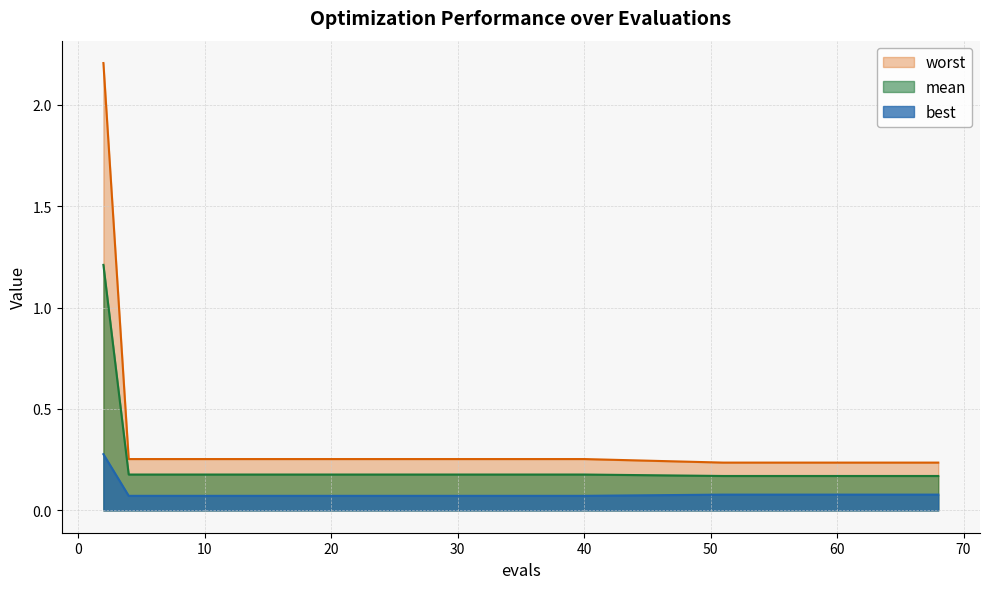

Which series has the largest range (max minus min)?

worst